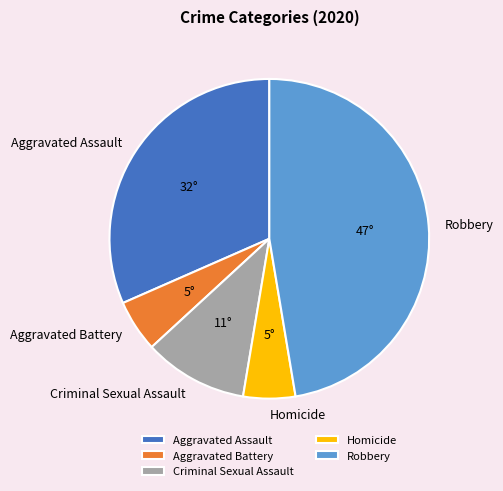

How many slices are in this pie chart?

5